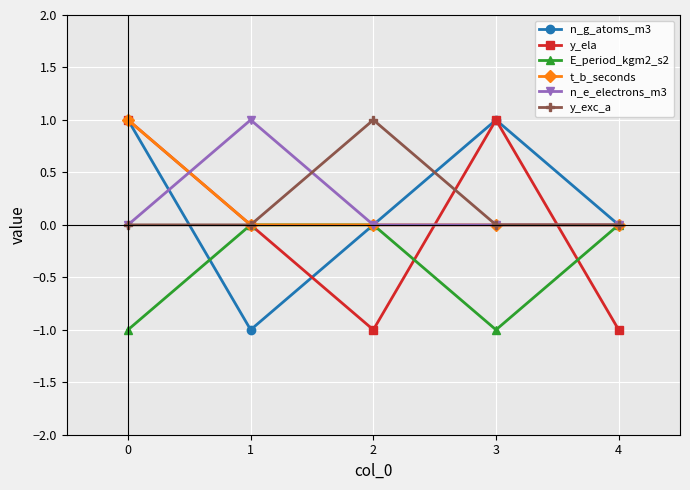

What is the difference between the maximum and second lowest values in the t_b_seconds series?

1